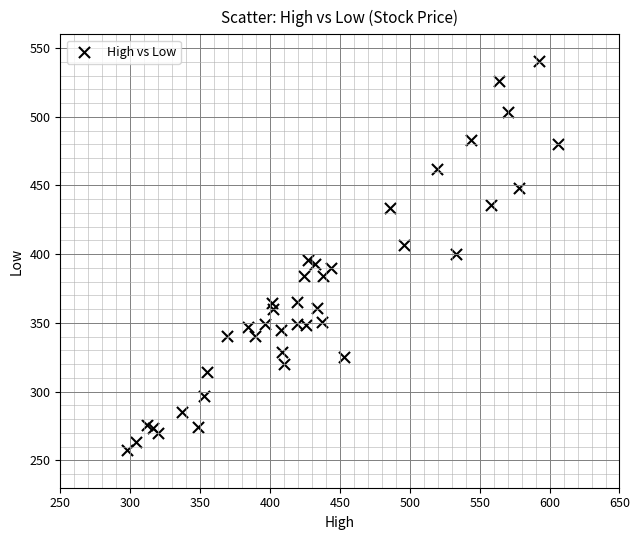

What is the range of X values (max minus min)?

308.3